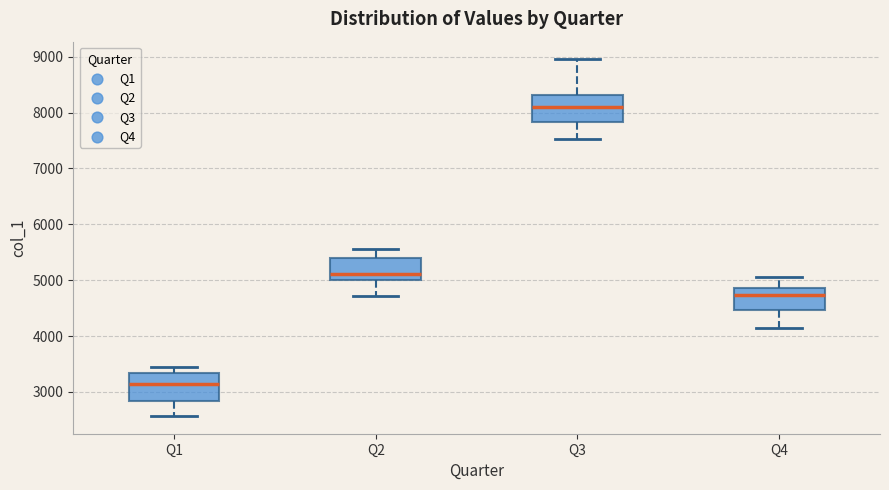

Reading left to right, transcribe this box plot: for each box, give where its median line is, the range the box spans, and where its two whiskers end, as read against the y-axis. The values are not printed on the chart, so give them approximately, as read against the axis.

Q1: median 3100, box 2800 to 3300, whiskers 2600 to 3500
Q2: median 5100, box 5000 to 5400, whiskers 4700 to 5600
Q3: median 8100, box 7800 to 8300, whiskers 7500 to 8900
Q4: median 4700, box 4500 to 4900, whiskers 4100 to 5100